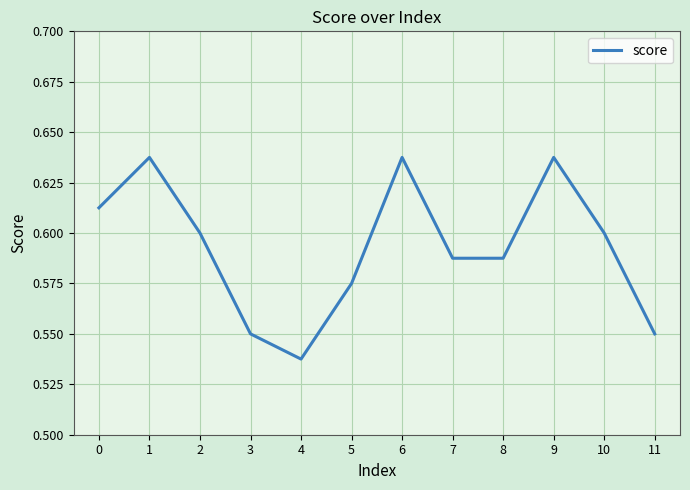

The value at 10 is 0.8. True or false?

False